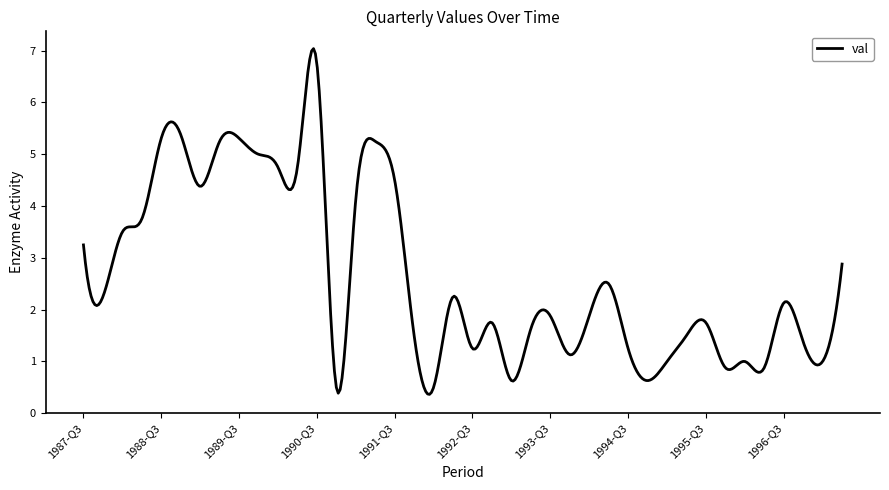

What is the smallest value displayed?

0.4